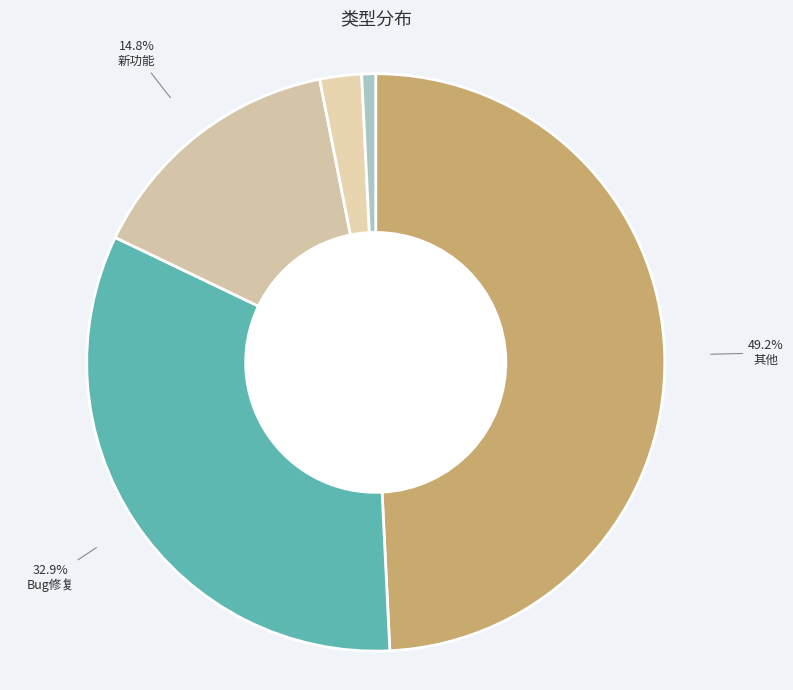

Rank the categories by value from lowest to highest.

功能更新, 性能优化, 新功能, Bug修复, 其他